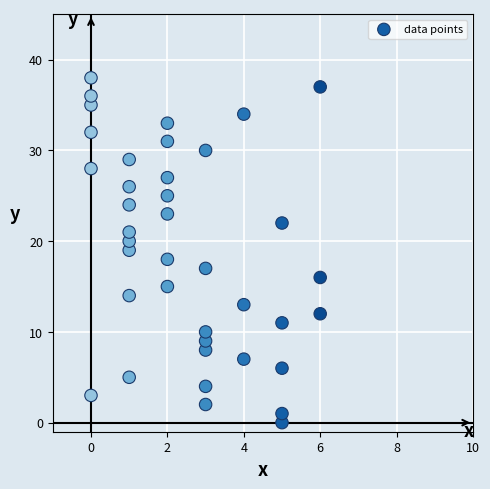

What is the range of Y values (max minus min)?

38